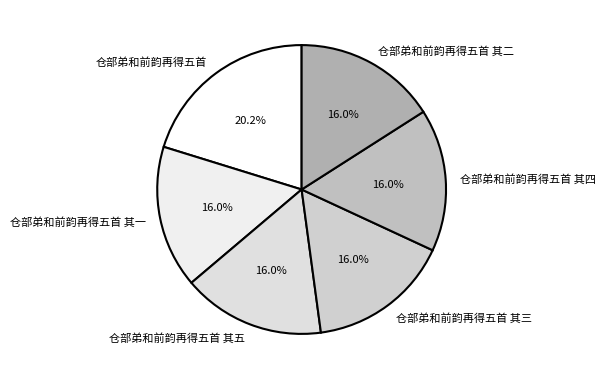

What portion of the pie excludes 仓部弟和前韵再得五首 其三?

84.0%